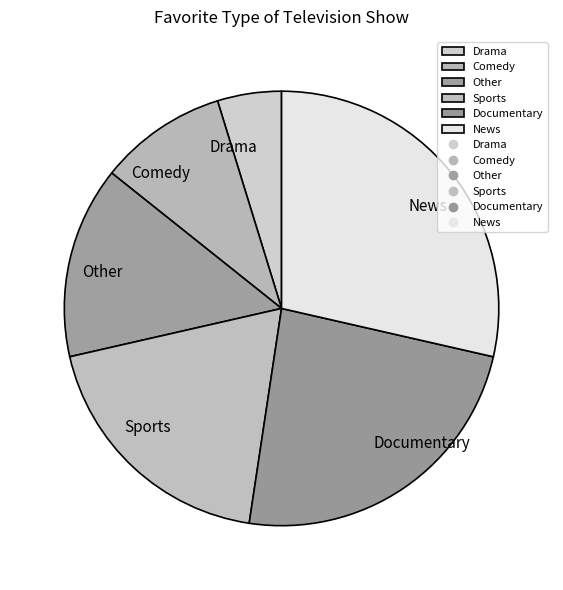

Does any single category account for the majority?

No